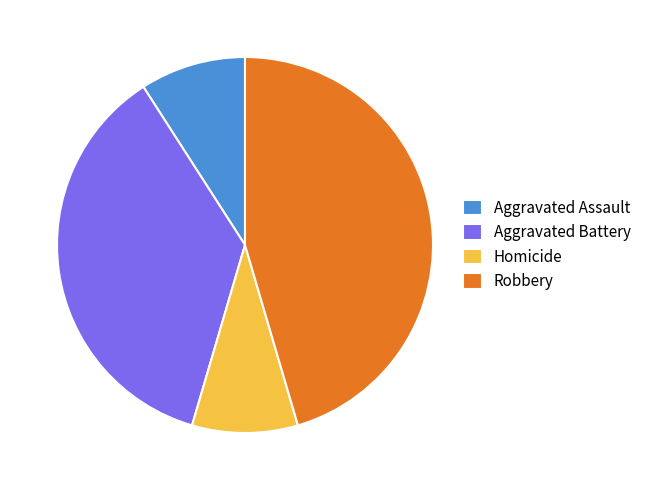

What is the largest slice in the pie chart?

Robbery